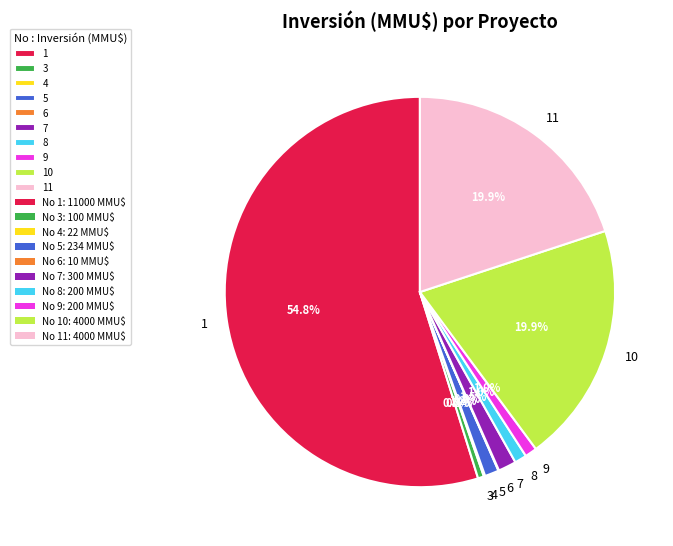

The 5 slice represents 1% of the pie. True or false?

True